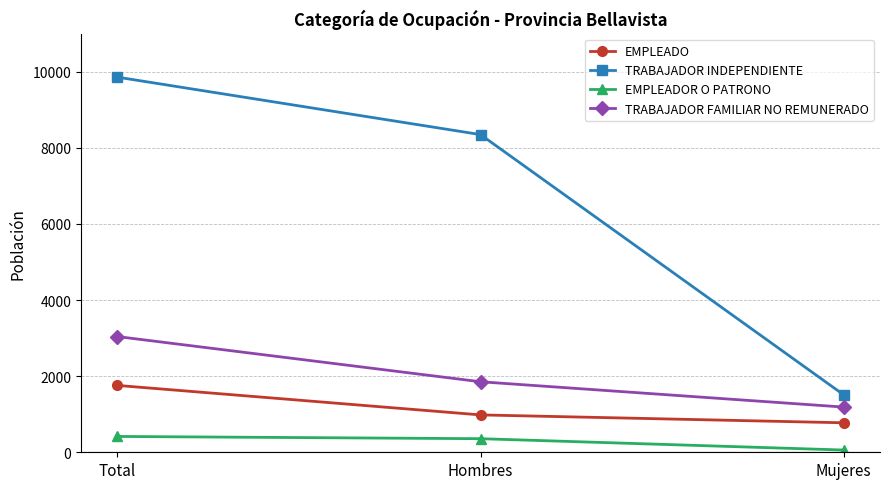

Rank the categories by TRABAJADOR INDEPENDIENTE value from highest to lowest.

Total, Hombres, Mujeres